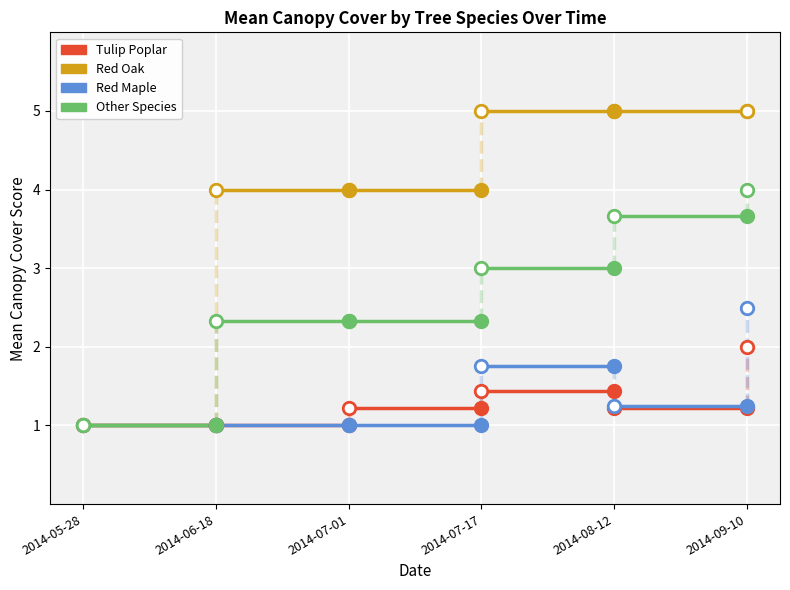

How many categories are shown in the chart?

6